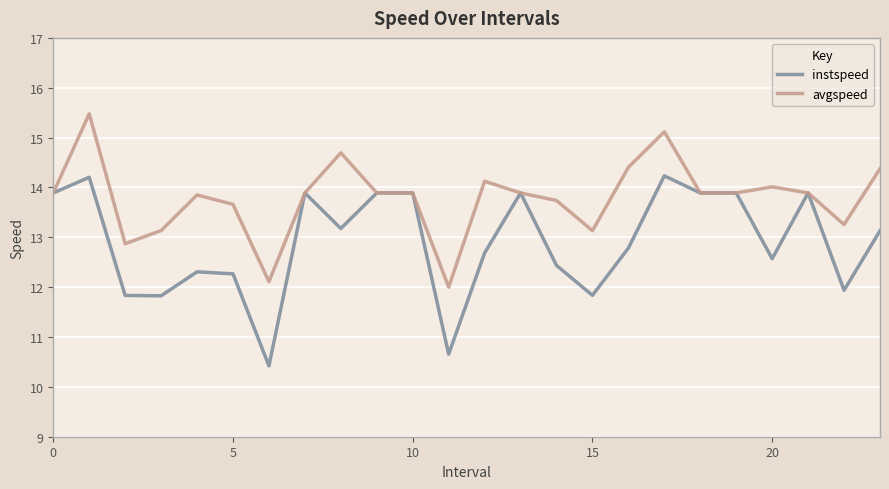

What is the maximum value shown in the chart?

15.5